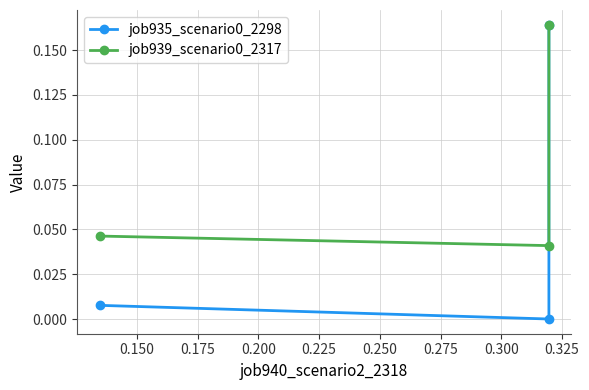

How many series are shown in this chart?

2